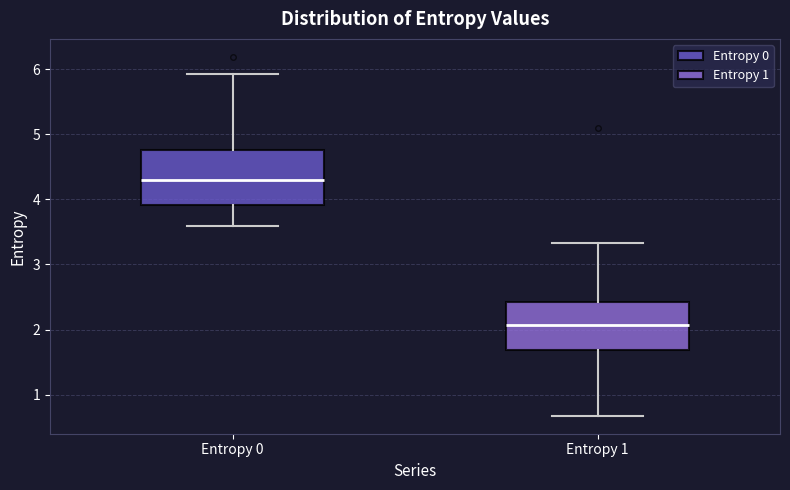

Comparing the boxes themselves (not the whiskers), which one is the tallest?

Entropy 0